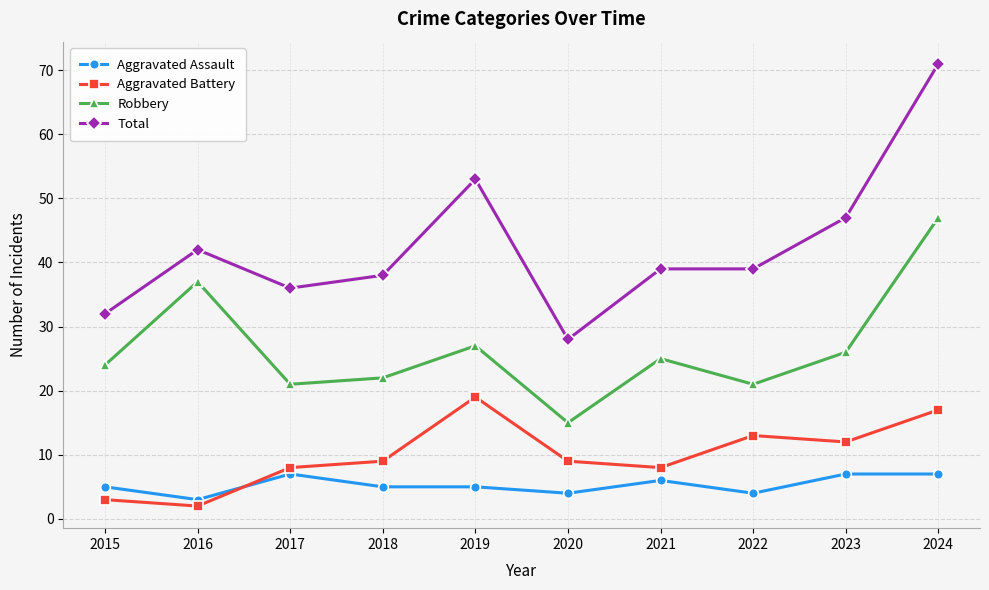

At 2024, list the series in order from largest to smallest.

Total, Robbery, Aggravated Battery, Aggravated Assault